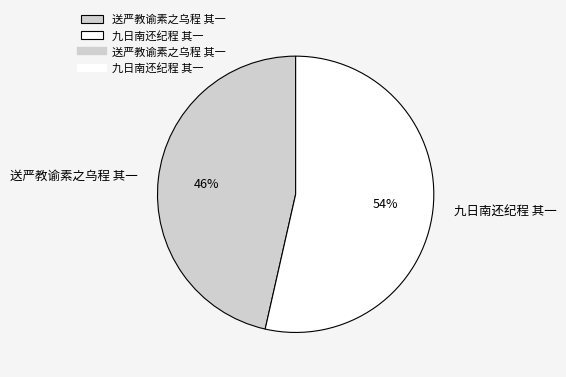

To the nearest percent, what percentage of the pie is 九日南还纪程 其一?

54%